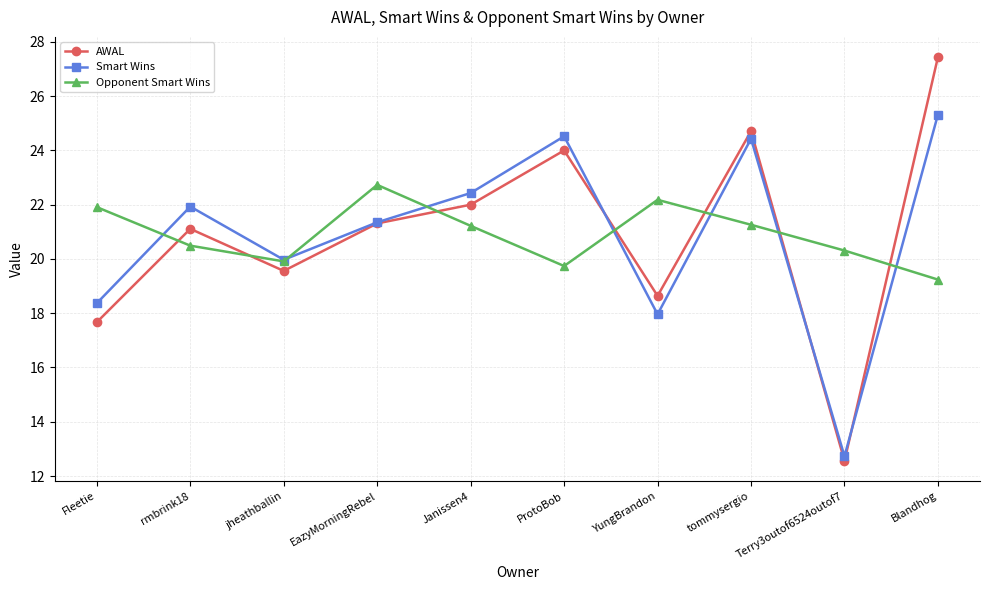

True or false: Opponent Smart Wins and AWAL cross at least once.

True